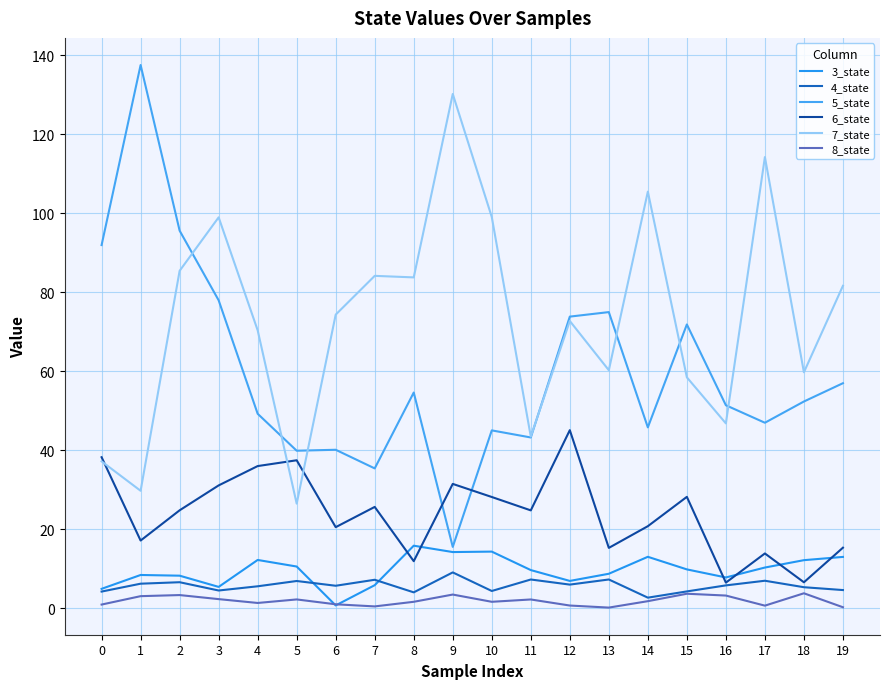

Is it true that 3_state equals 7.0 at 12?

True